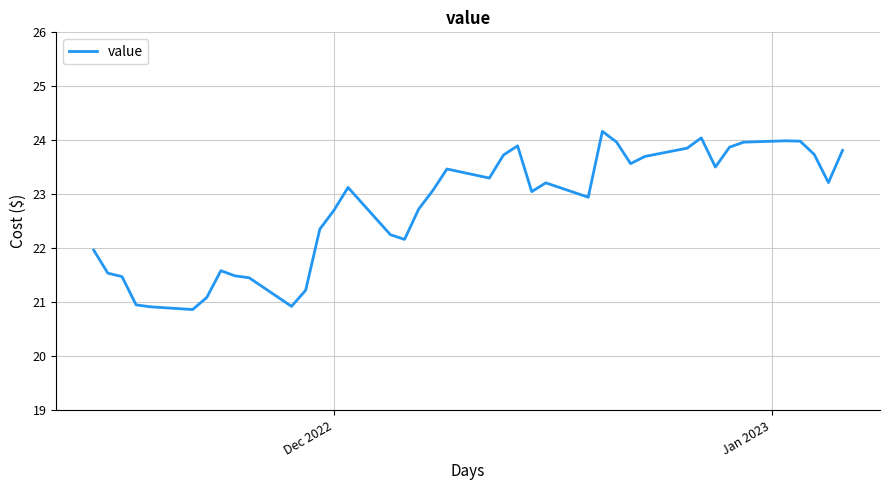

What is the smallest value displayed?

20.9